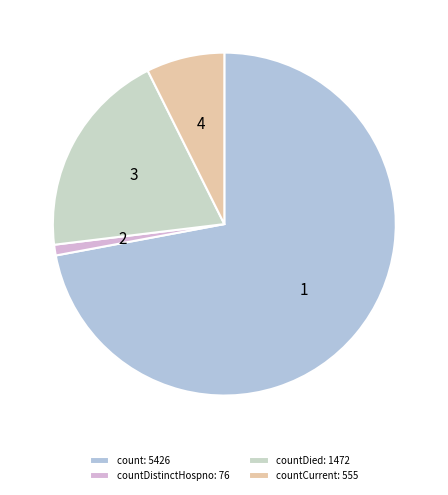

Which slice is the smallest?

countDistinctHospno: 76